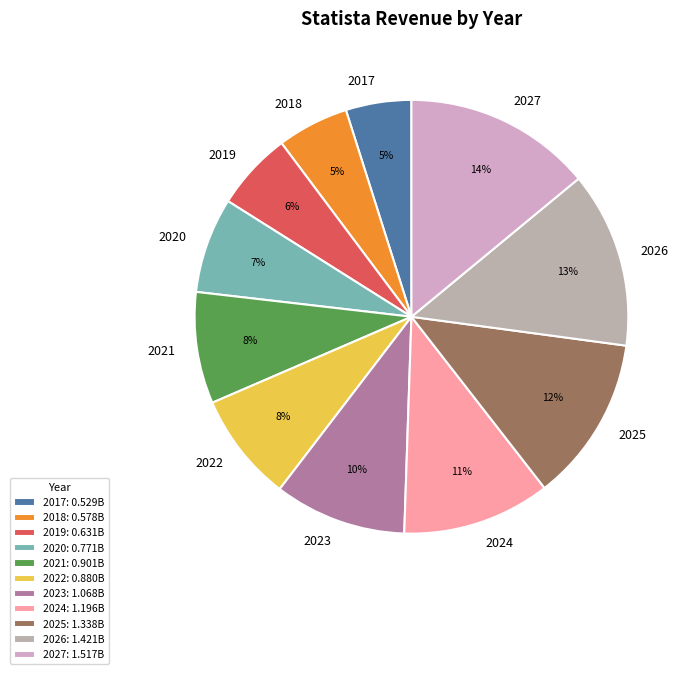

To the nearest percent, what is the combined percentage of 2027 and 2021?

22%